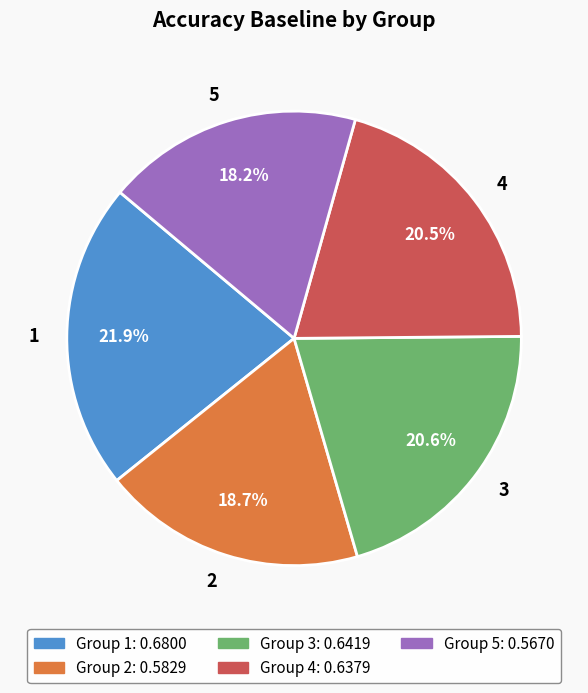

To the nearest percent, what percentage of the pie is 2?

19%